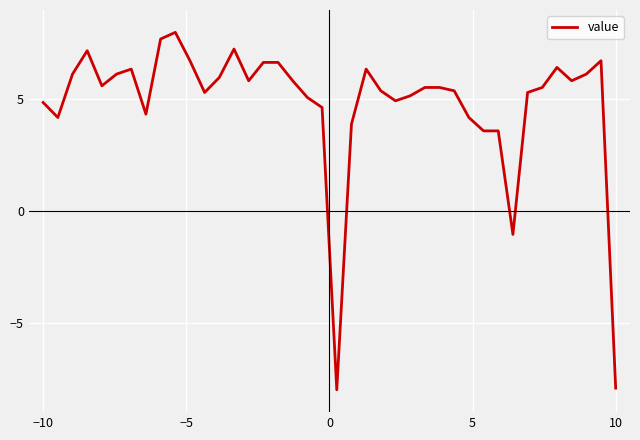

What is the maximum value shown in the chart?

8.0